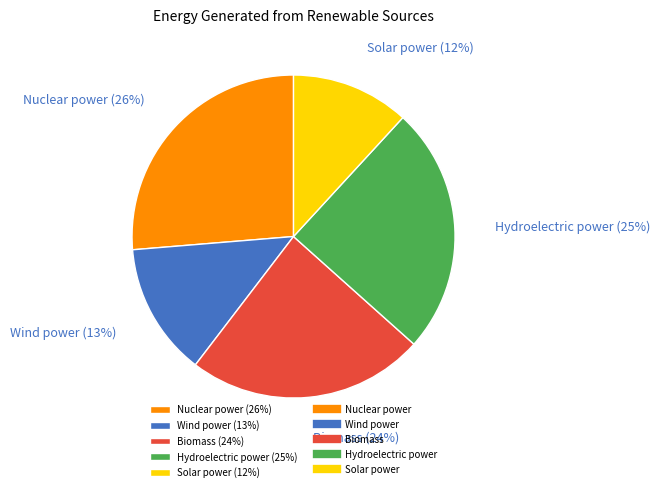

What is the smallest slice in the pie chart?

Solar power (12%)